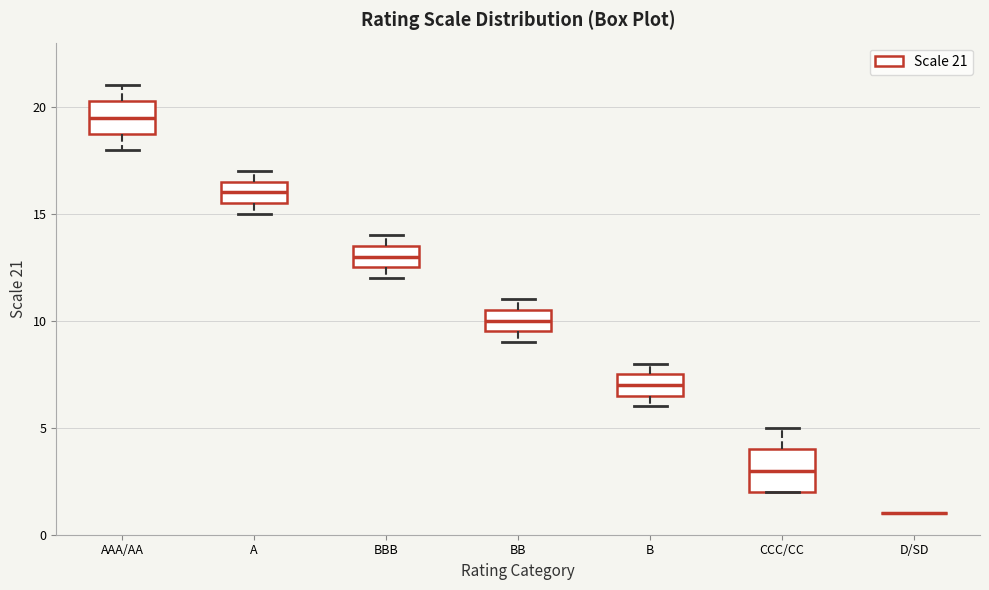

Reading left to right, read every box against the y-axis: the position of its median line, the range the box covers, and the ends of its whiskers. The values are not printed on the chart, so give them approximately, as read against the axis.

AAA/AA: median 19.5, box 19.0 to 20.5, whiskers 18.0 to 21.0
A: median 16.0, box 15.5 to 16.5, whiskers 15.0 to 17.0
BBB: median 13.0, box 12.5 to 13.5, whiskers 12.0 to 14.0
BB: median 10.0, box 9.5 to 10.5, whiskers 9.0 to 11.0
B: median 7.0, box 6.5 to 7.5, whiskers 6.0 to 8.0
CCC/CC: median 3.0, box 2.0 to 4.0, whiskers 2.0 to 5.0
D/SD: box collapsed to a line at 1.0, whiskers 1.0 to 1.0